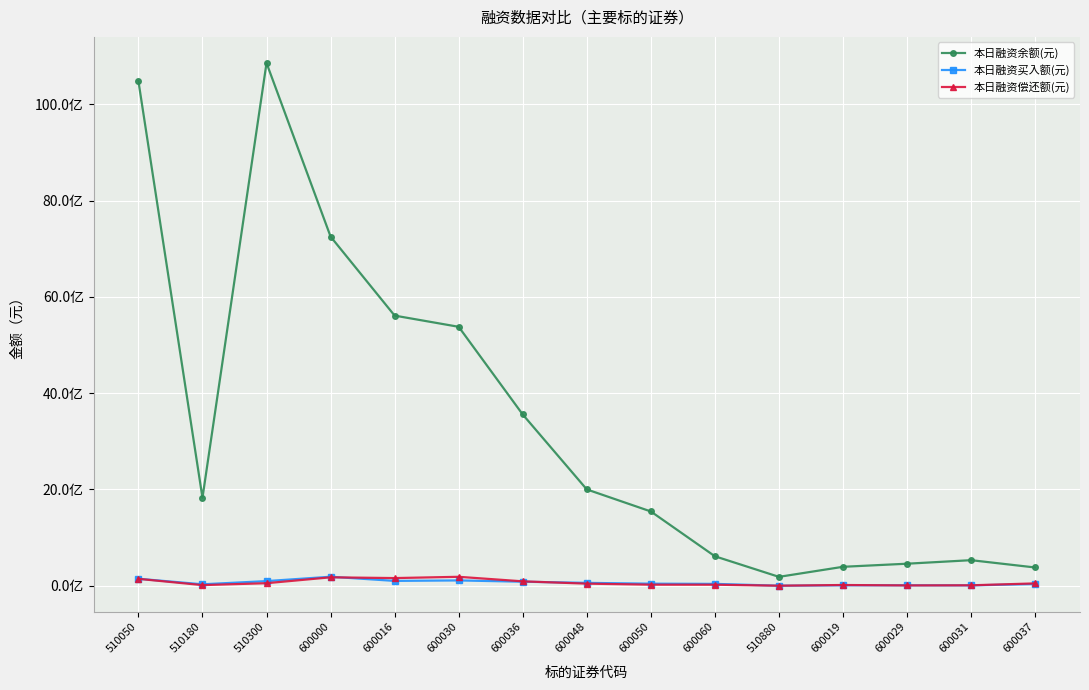

True or false: 本日融资买入额(元) has a value of 99101941 at 510050.

False